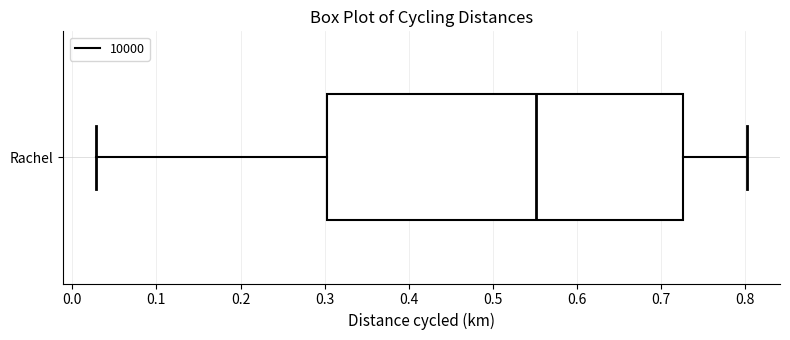

Read this box plot against the x-axis: the position of the median line, the range covered by the box, and the ends of both whiskers. The values are not printed on the chart, so give them approximately, as read against the axis.

median 0.55, box 0.30 to 0.73, whiskers 0.03 to 0.80